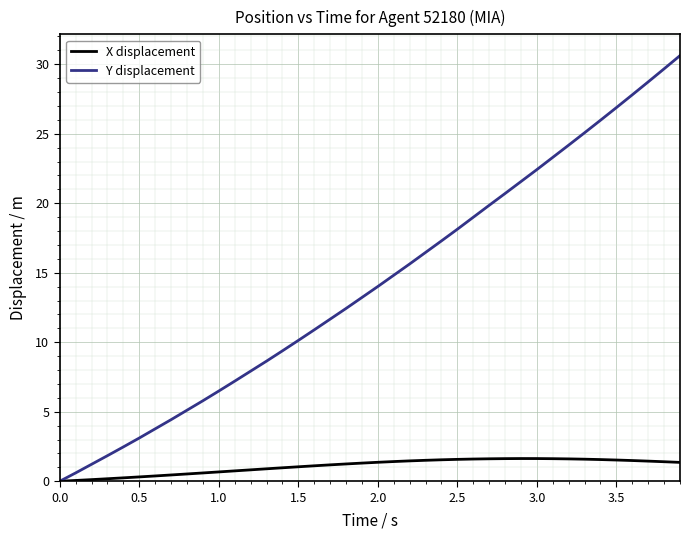

What are all the series names shown in the legend?

X displacement, Y displacement